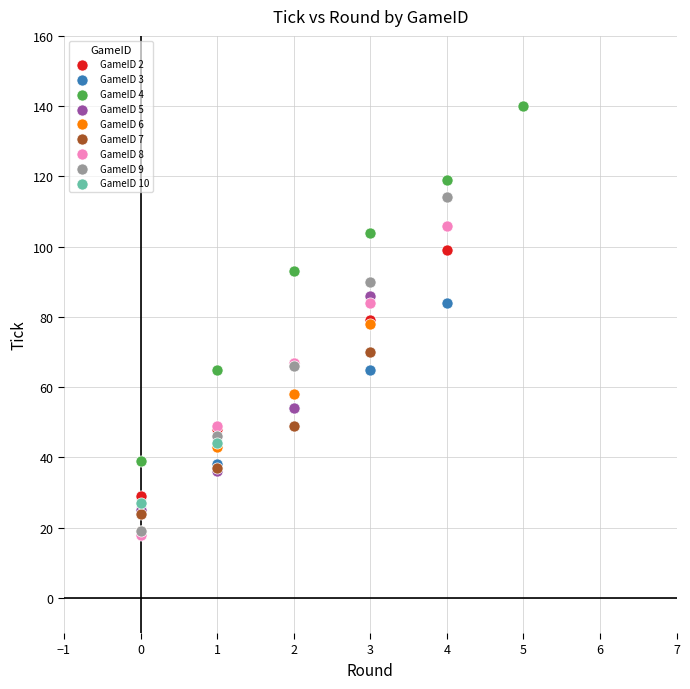

Which series has the widest spread of Y values?

GameID 4